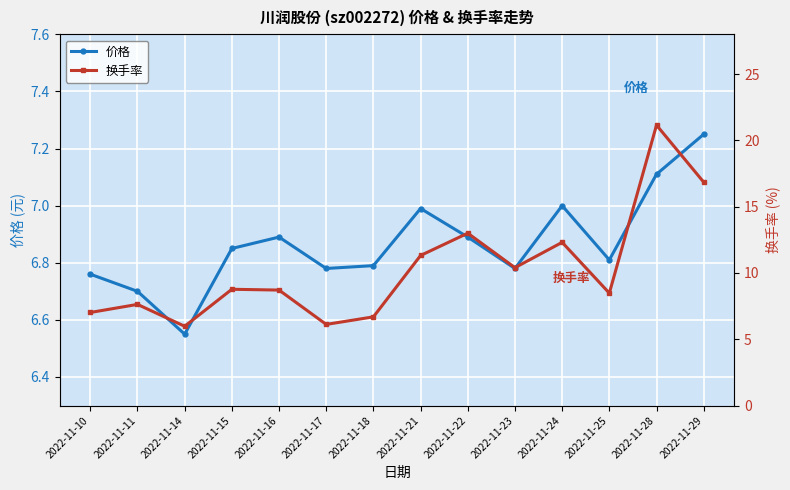

Where is the first local maximum for 价格?

2022-11-16